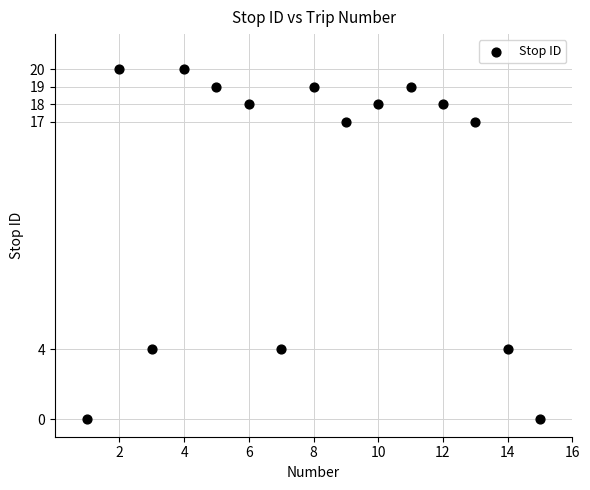

What is the range of X values (max minus min)?

14